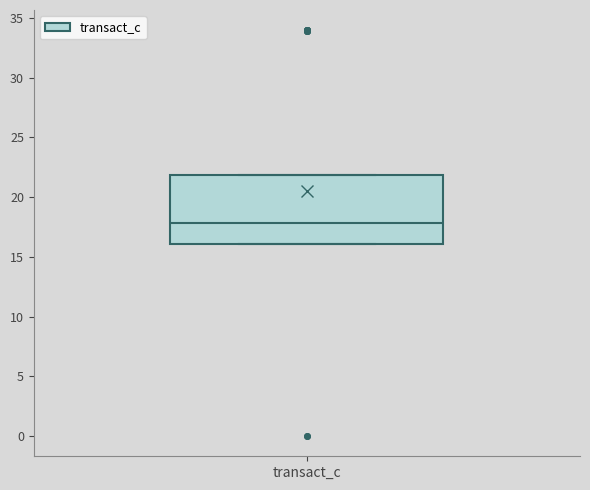

Transcribe this box plot: give where the median line is, the range the box spans, and where the two whiskers end, as read against the y-axis. The values are not printed on the chart, so give them approximately, as read against the axis.

median 18, box 16 to 22, whiskers 16 to 22